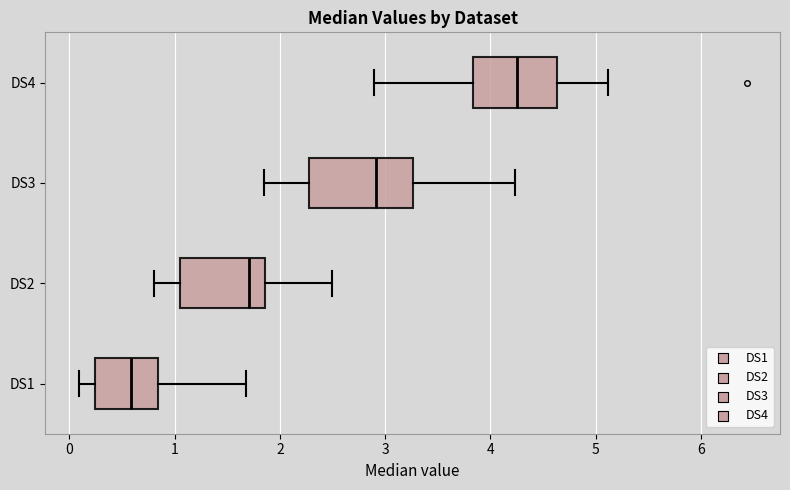

Comparing the boxes themselves (not the whiskers), which one is the widest?

DS3